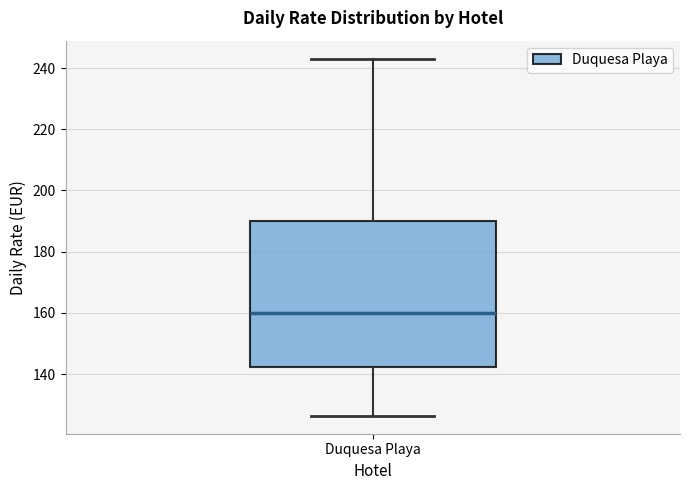

Where does the lower whisker of the box for Duquesa Playa end on the y-axis? The values are not printed on the chart, so give them approximately, as read against the axis.

126